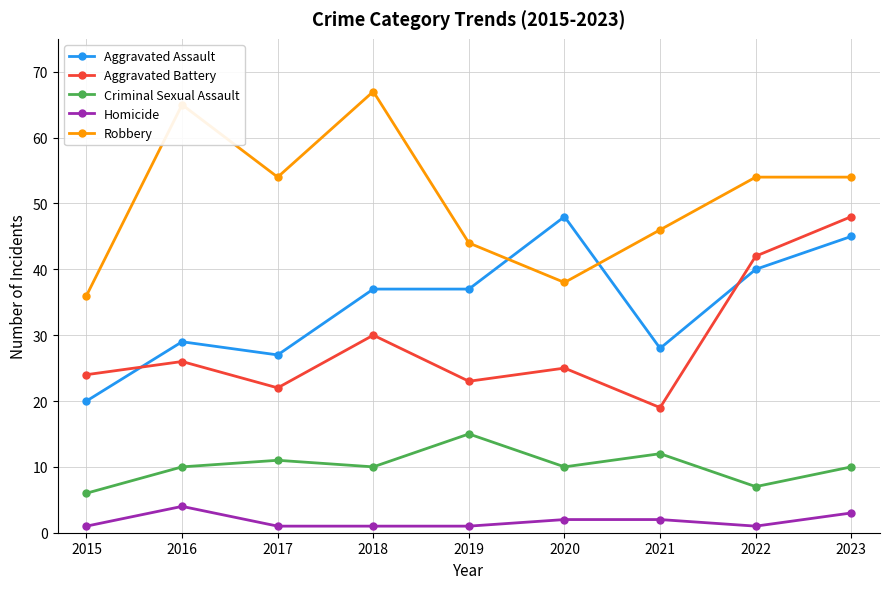

True or false: Aggravated Battery has a value of 25 at 2020.

True